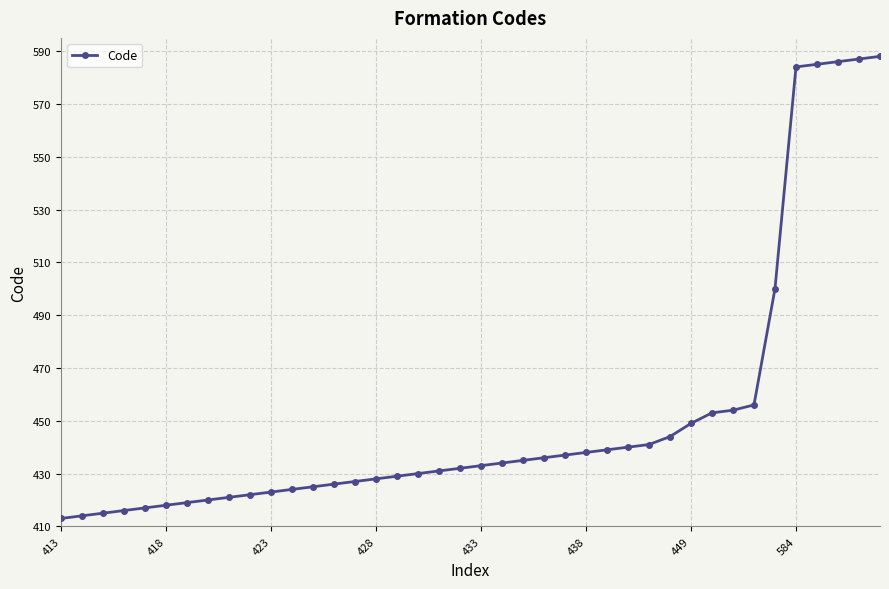

What is the value of the 31st point from the left?

449